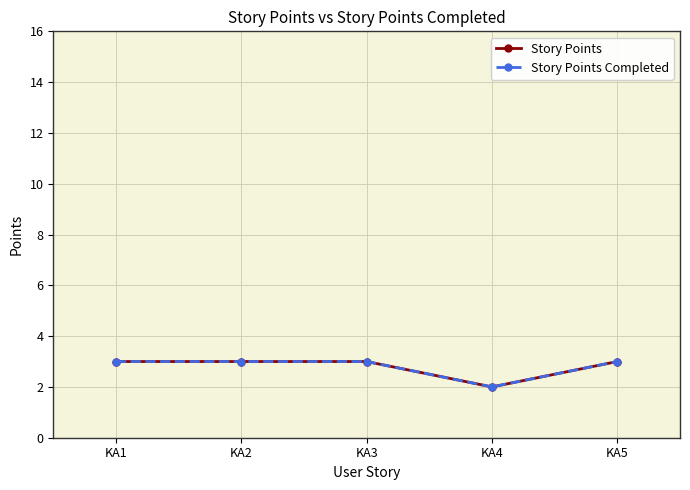

Is the value of Story Points at KA3 greater than the value of Story Points Completed at KA2?

No